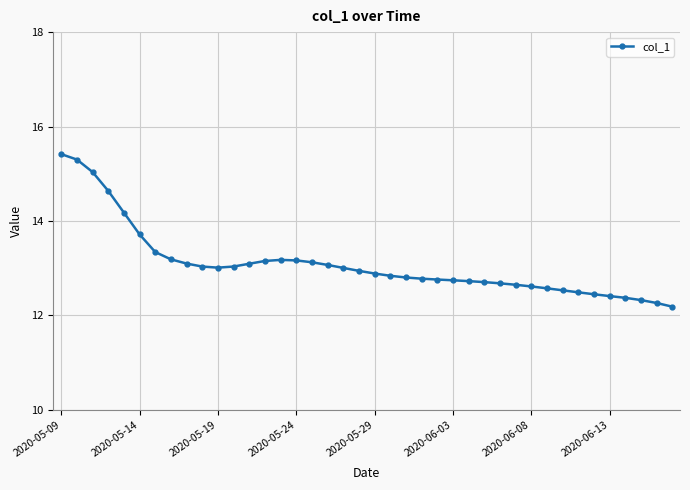

What is the difference between the maximum and minimum values?

3.2